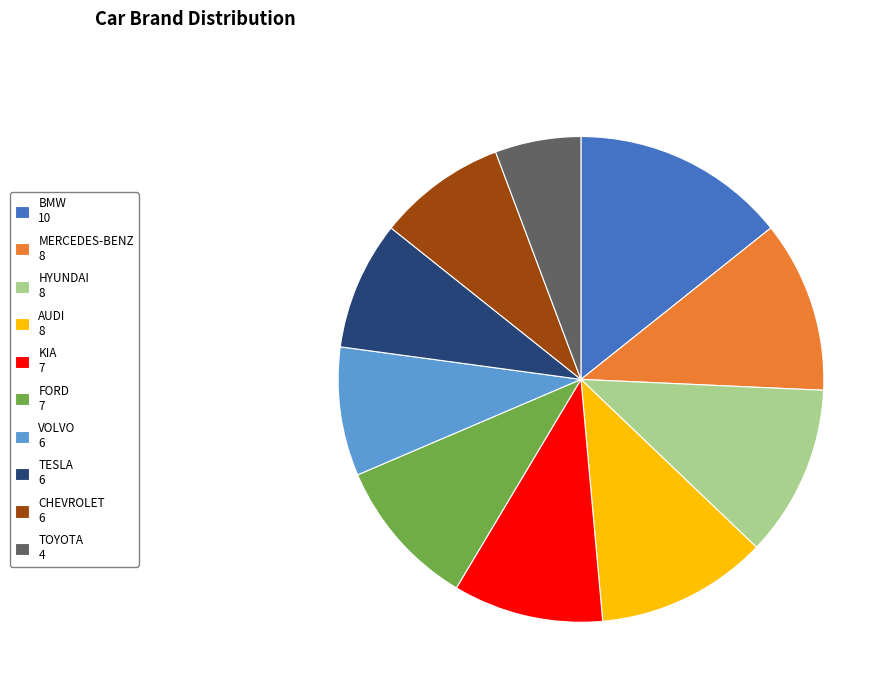

Is the sum of FORD 7 and TOYOTA 4 greater than half?

No